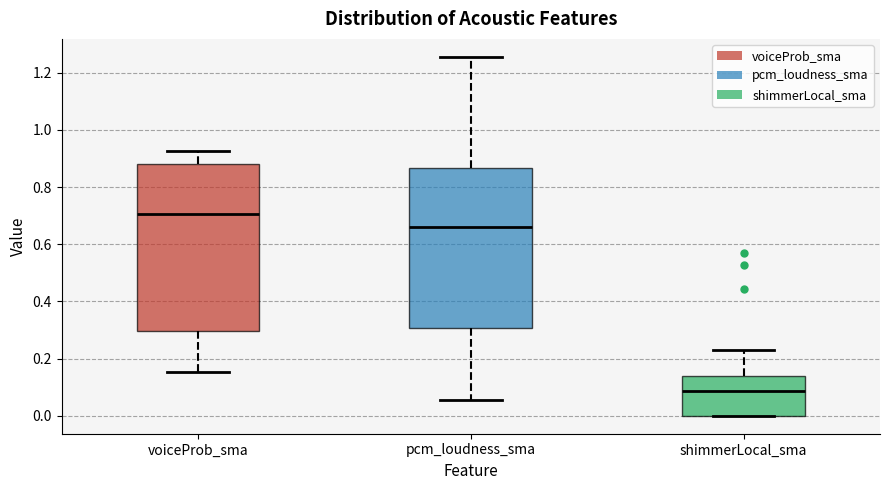

Reading left to right, transcribe this box plot: for each box, give where its median line is, the range the box spans, and where its two whiskers end, as read against the y-axis. The values are not printed on the chart, so give them approximately, as read against the axis.

voiceProb_sma: median 0.70, box 0.30 to 0.88, whiskers 0.16 to 0.92
pcm_loudness_sma: median 0.66, box 0.30 to 0.86, whiskers 0.06 to 1.26
shimmerLocal_sma: median 0.08, box 0.00 to 0.14, whiskers 0.00 to 0.22